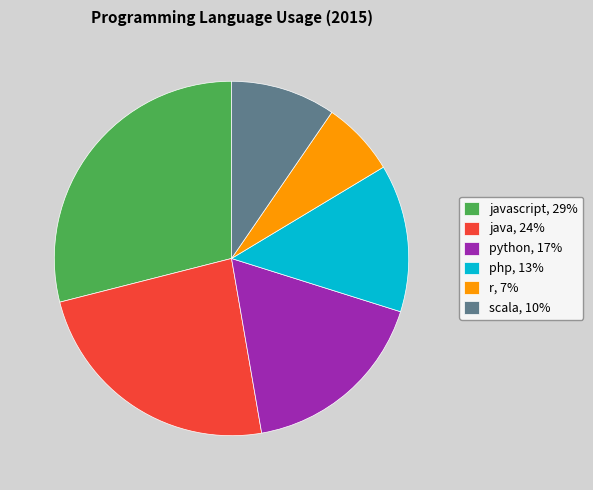

The php, 13% slice represents 13% of the pie. True or false?

True